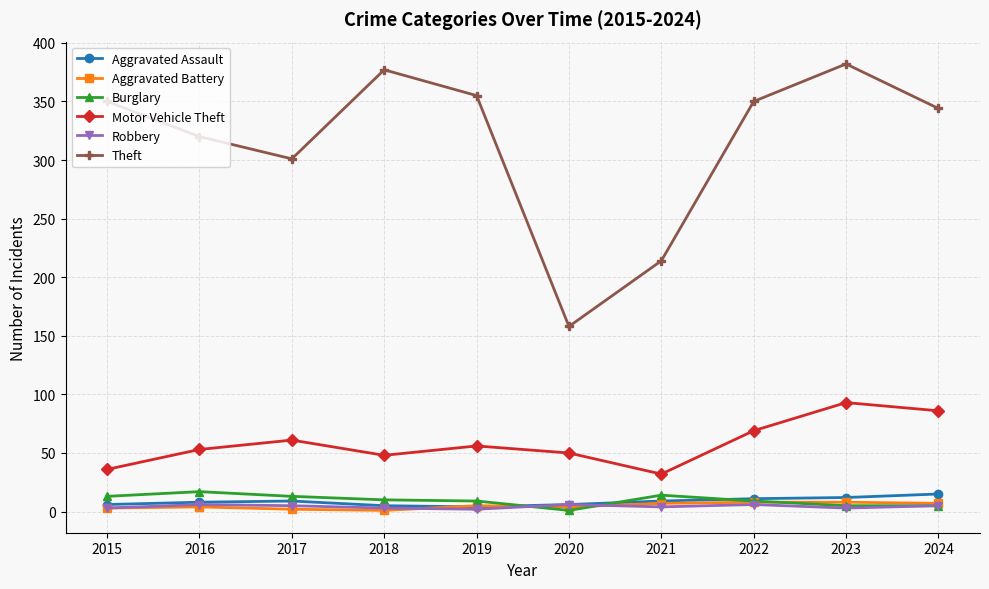

What is the total value across all series at 2019?

431